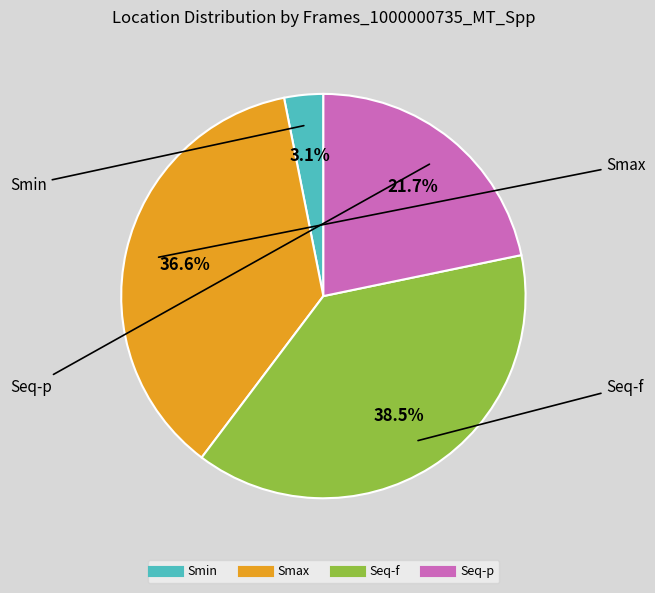

Does Smin represent more than half of the total?

No